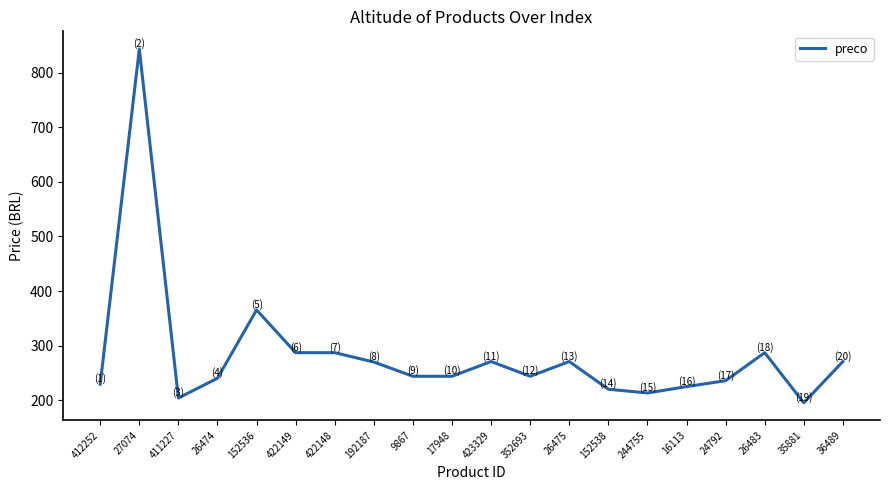

What position from the left is 27074?

2